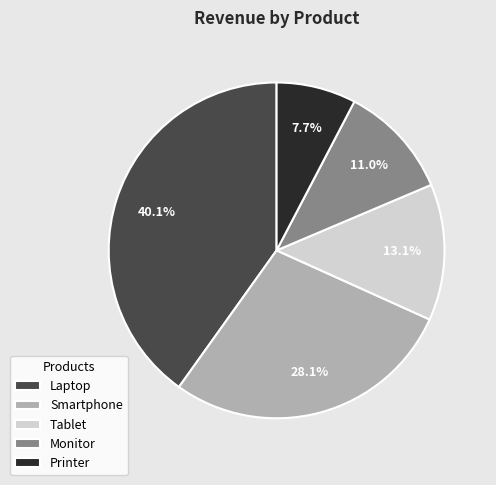

Which category has the biggest portion of the pie?

Laptop